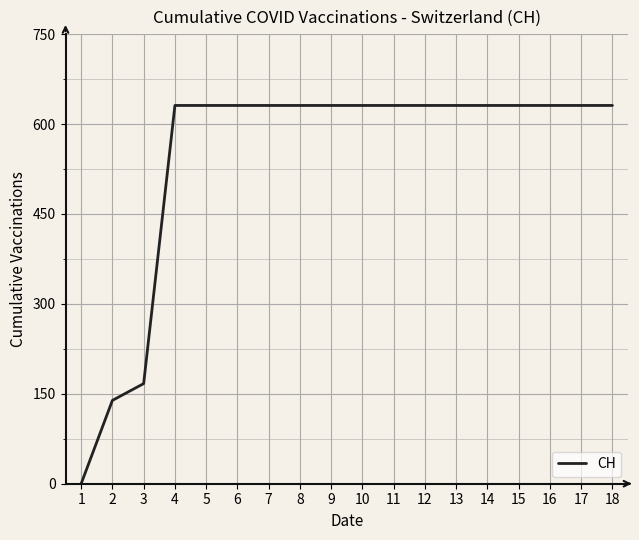

Does the chart display data point markers on the line(s)?

No